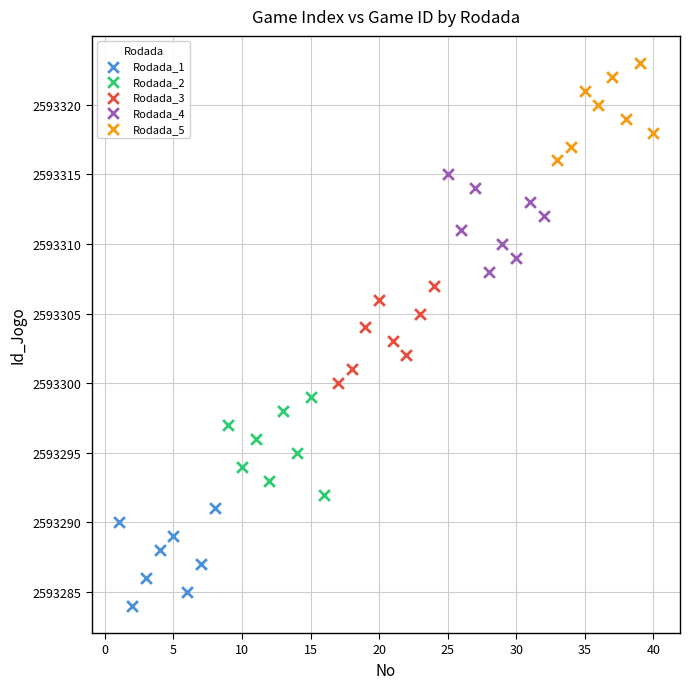

Which series contains the highest Y value?

Rodada_5